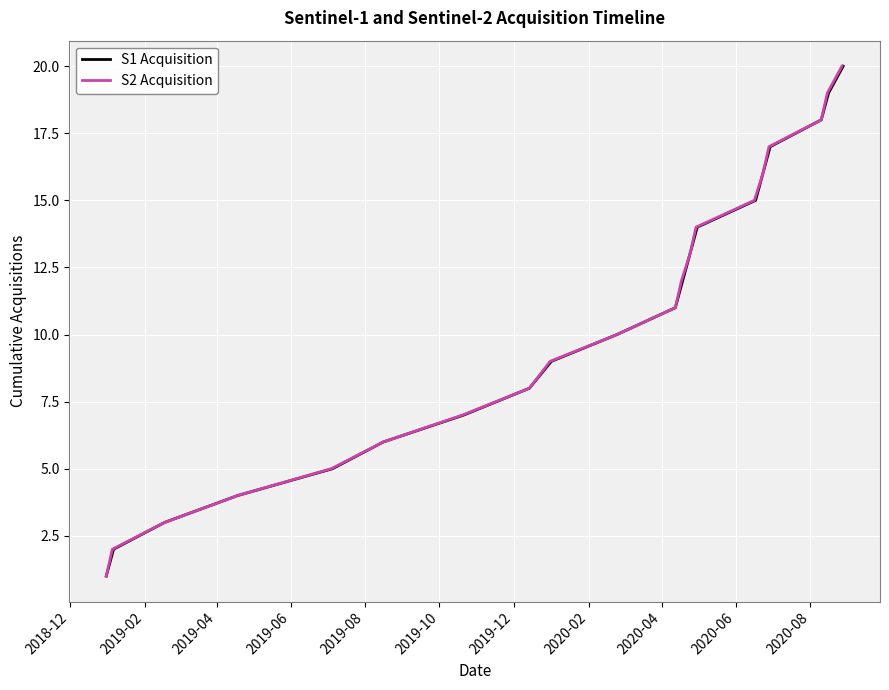

What are all the series names shown in the legend?

S1 Acquisition, S2 Acquisition